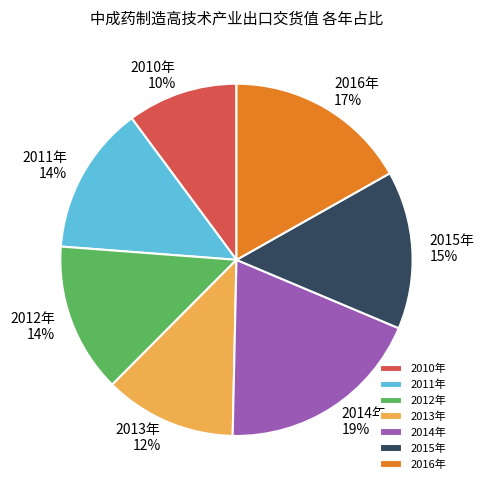

Is it true that 2010年 is 10% of the pie?

True